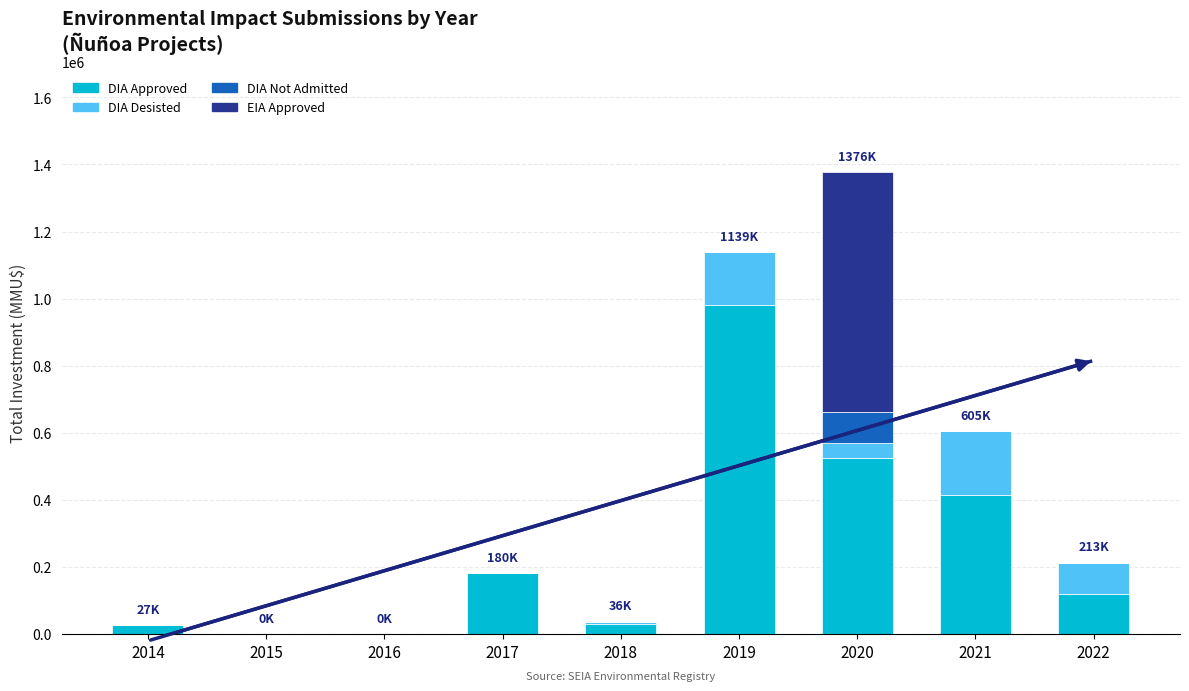

At which category does the chart reach its minimum across all series?

2015